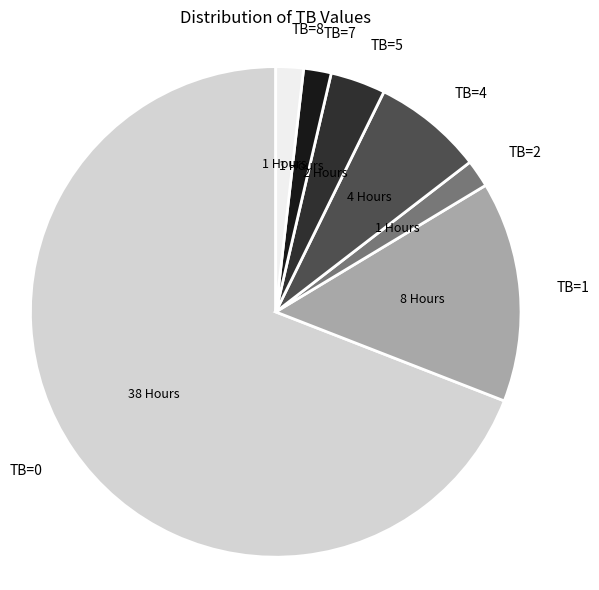

True or false: TB=7 accounts for 12% of the total.

False